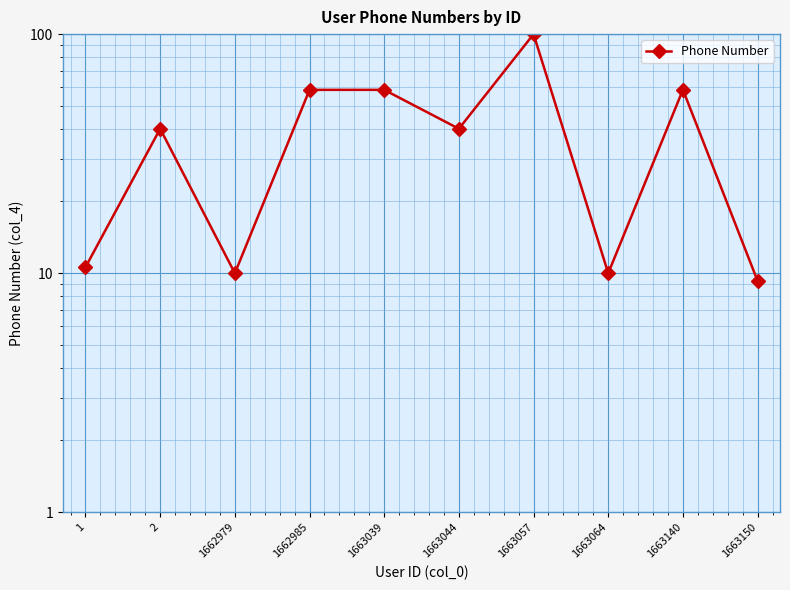

True or false: the data has more than 2 interior local peaks.

True